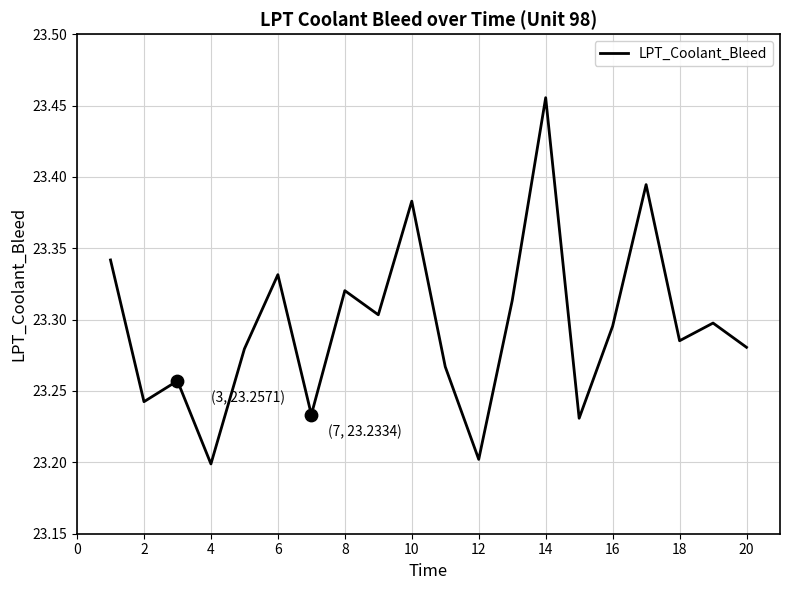

What is the difference between the maximum and minimum values?

0.3